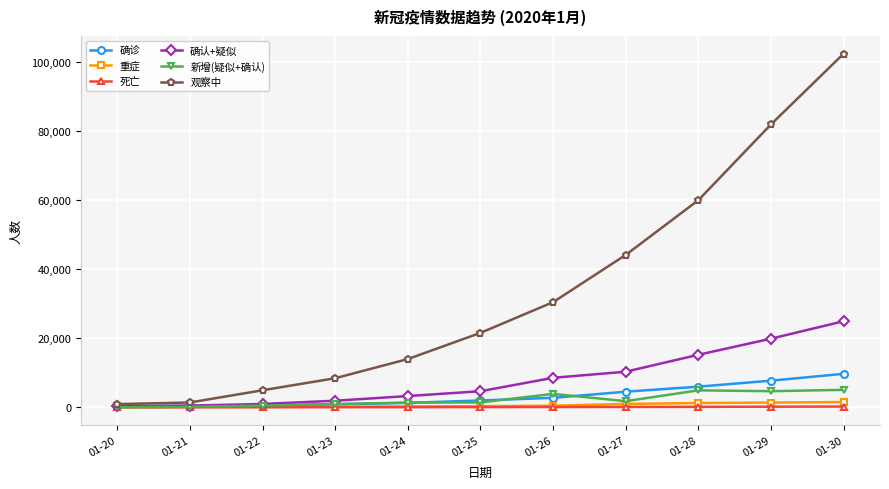

The value of 重症 at 01-23 is 177. True or false?

True